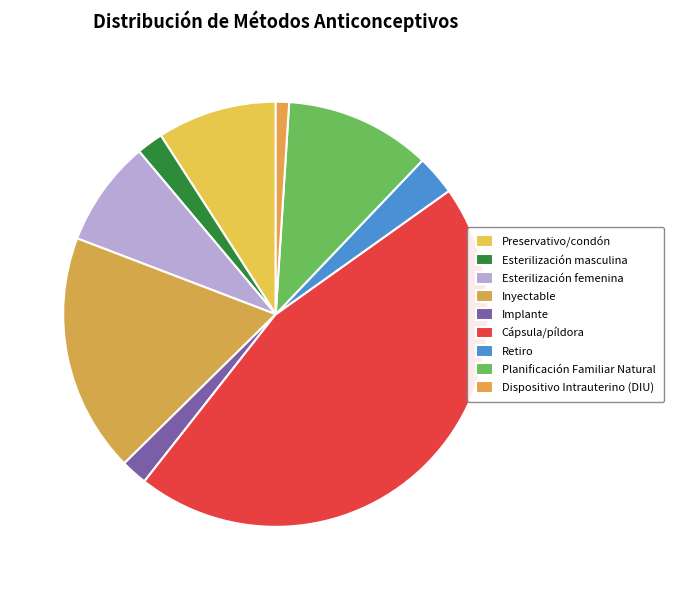

How many slices are in this pie chart?

9